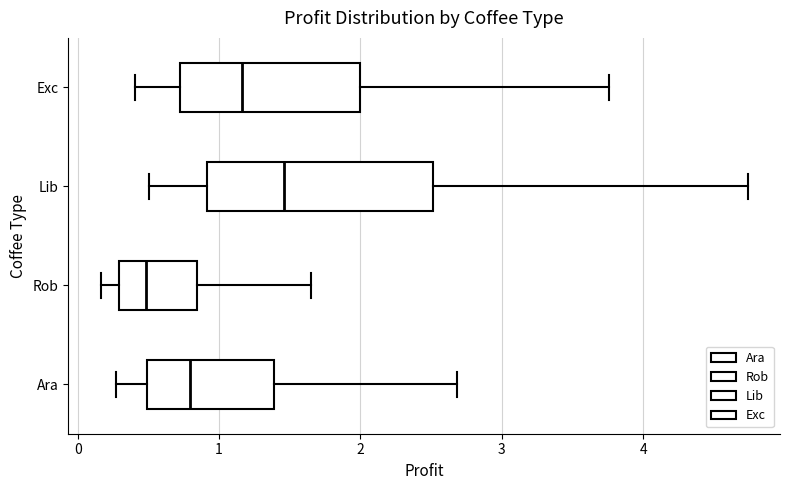

Reading bottom to top, read every box against the x-axis: the position of its median line, the range the box covers, and the ends of its whiskers. The values are not printed on the chart, so give them approximately, as read against the axis.

Ara: median 0.8, box 0.5 to 1.4, whiskers 0.3 to 2.7
Rob: median 0.5, box 0.3 to 0.8, whiskers 0.2 to 1.6
Lib: median 1.5, box 0.9 to 2.5, whiskers 0.5 to 4.7
Exc: median 1.2, box 0.7 to 2.0, whiskers 0.4 to 3.8